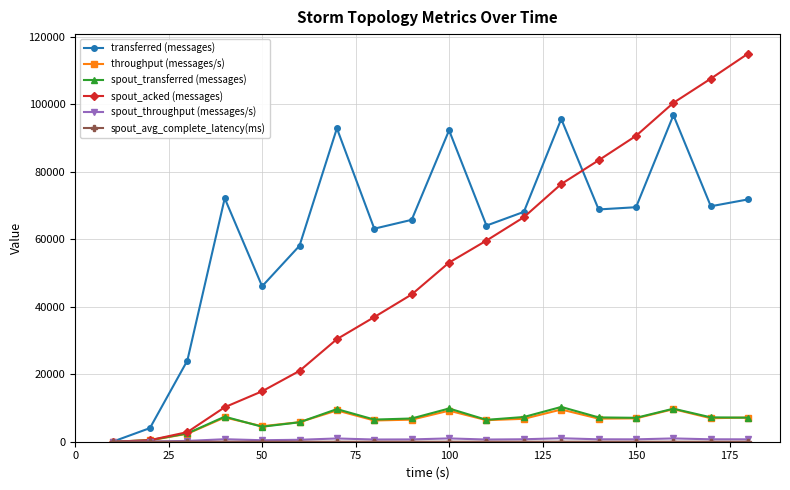

What is the highest value of the spout_transferred (messages) series?

10300.0